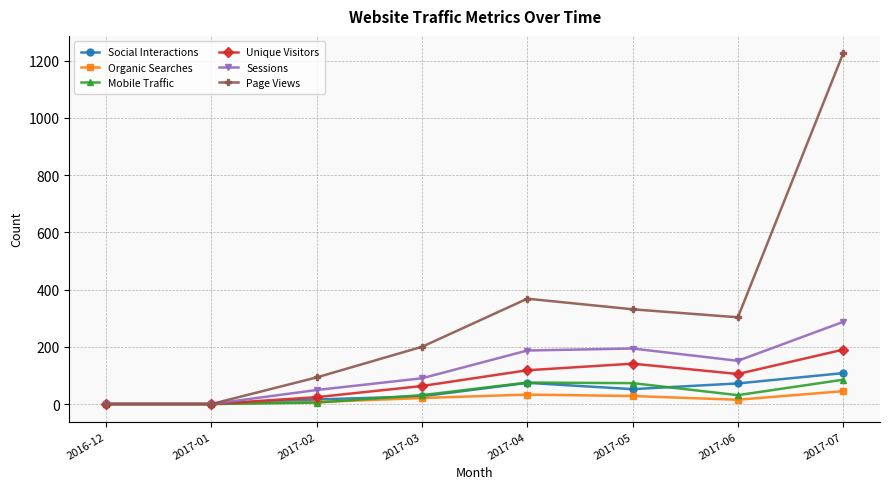

Which series changed the most between 2017-03 and 2017-07?

Page Views